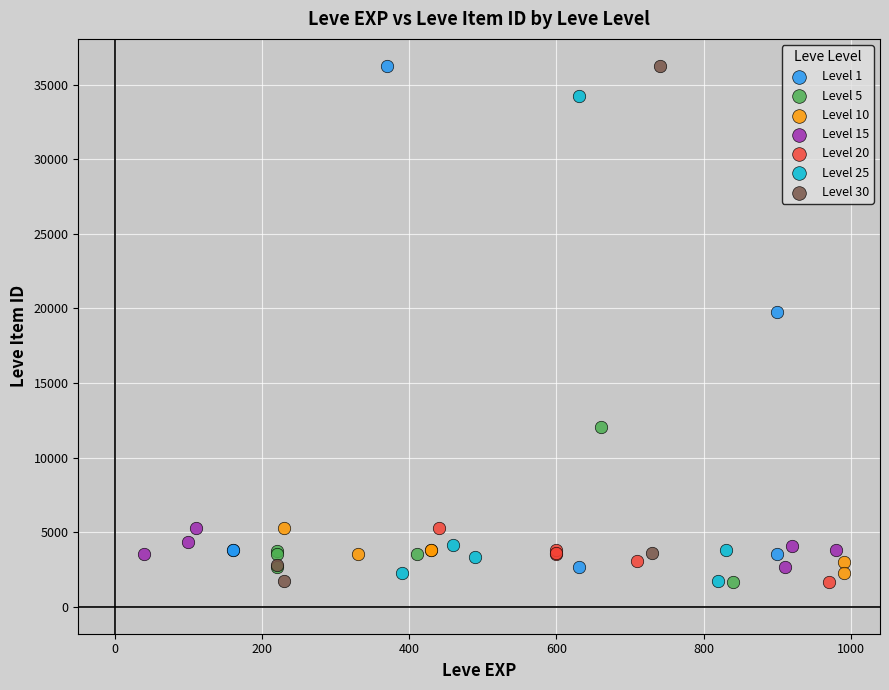

What are all the series names shown in the legend?

Level 1, Level 5, Level 10, Level 15, Level 20, Level 25, Level 30